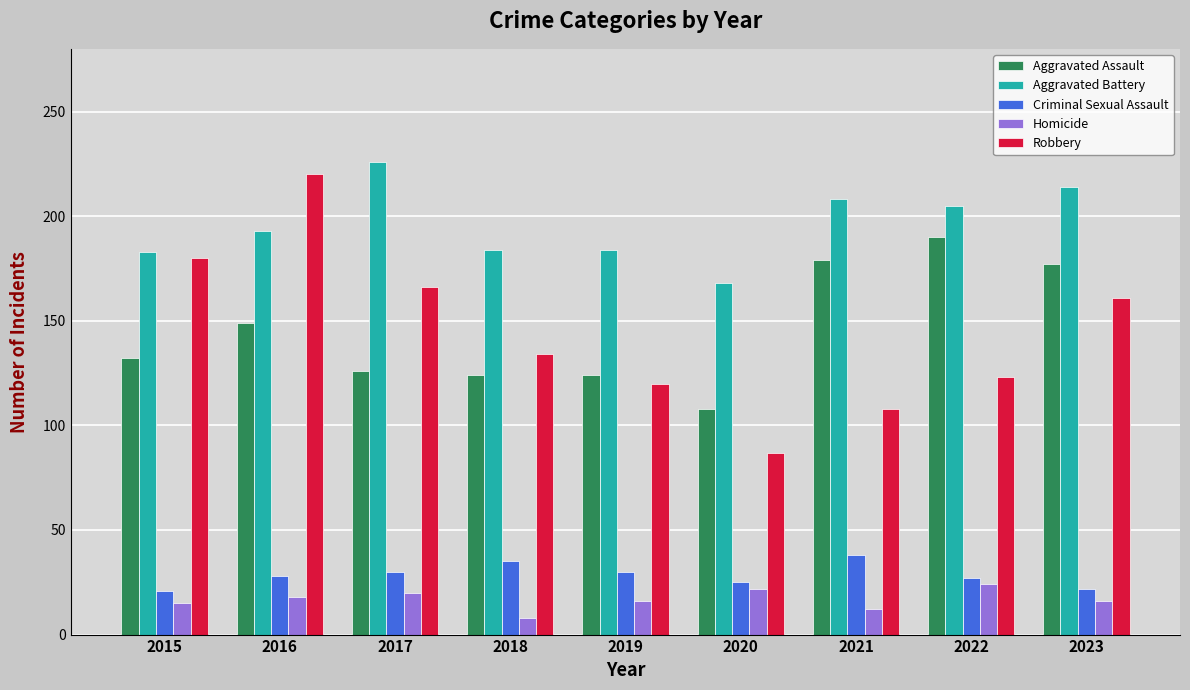

What is the difference between the maximum and minimum values in the Robbery series?

133